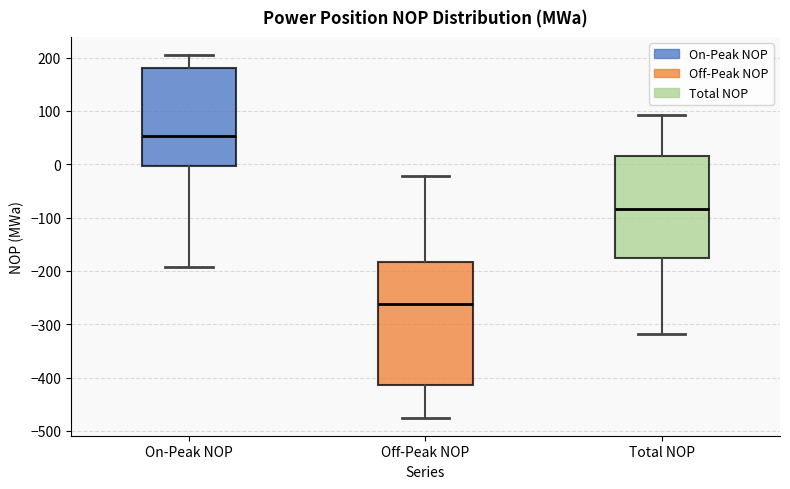

Reading left to right, read every box against the y-axis: the position of its median line, the range the box covers, and the ends of its whiskers. The values are not printed on the chart, so give them approximately, as read against the axis.

On-Peak NOP: median 50, box 0 to 180, whiskers -190 to 200
Off-Peak NOP: median -260, box -410 to -180, whiskers -480 to -20
Total NOP: median -80, box -170 to 20, whiskers -320 to 90